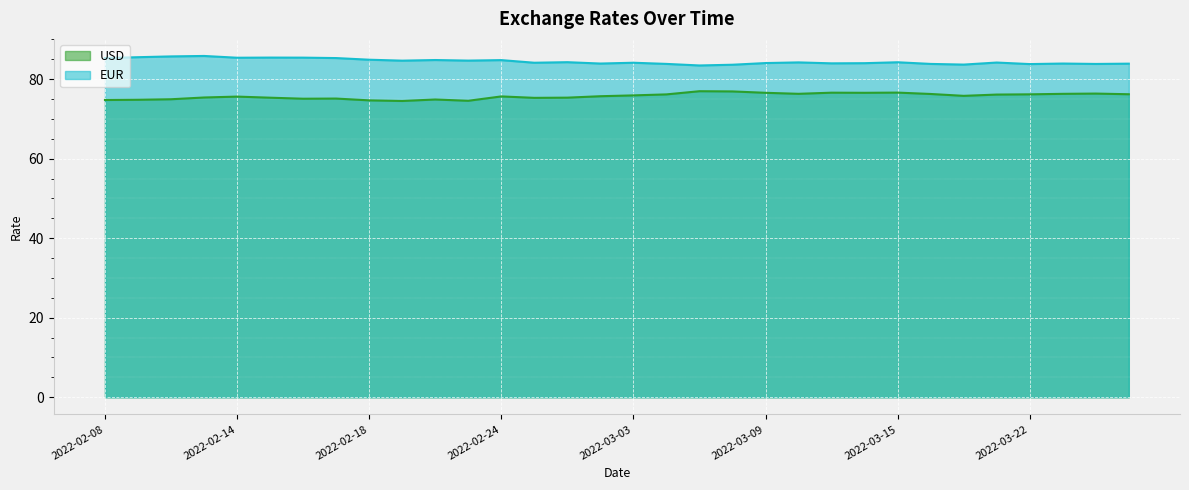

What is the approximate value of USD at 2022-03-03?

75.9